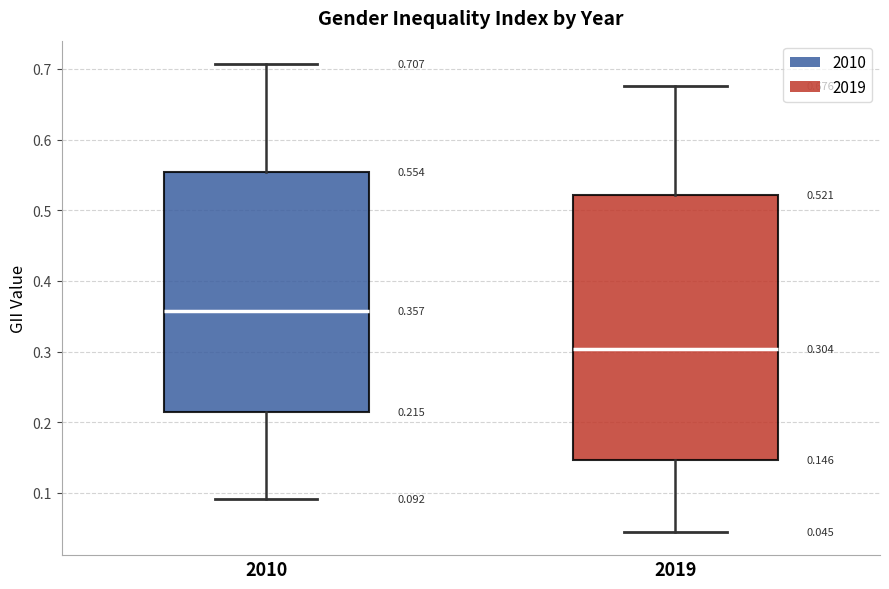

Which box has the highest median line?

2010